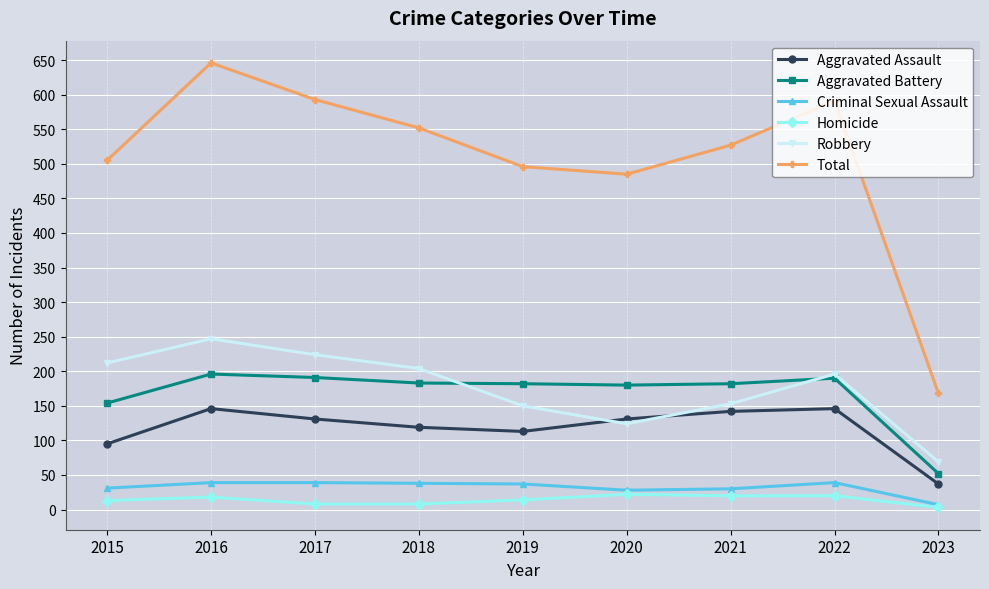

At which label is Aggravated Battery closest to 124?

2015